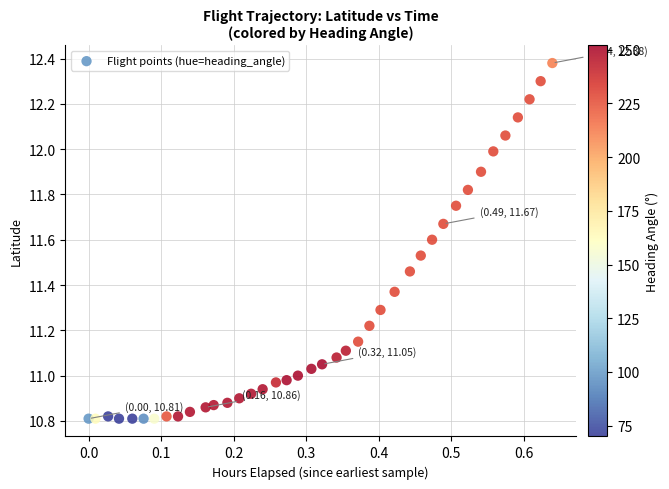

What is the range of X values (max minus min)?

0.6